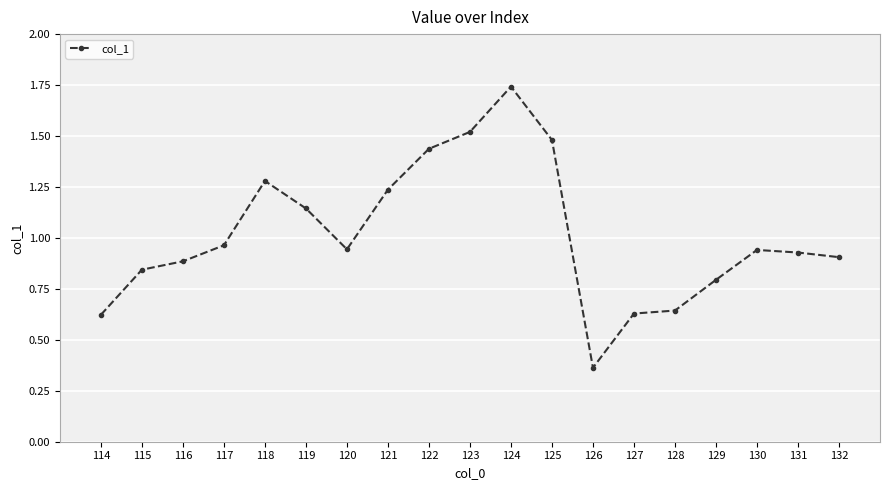

True or false: the data has more than 0 interior local peaks.

True